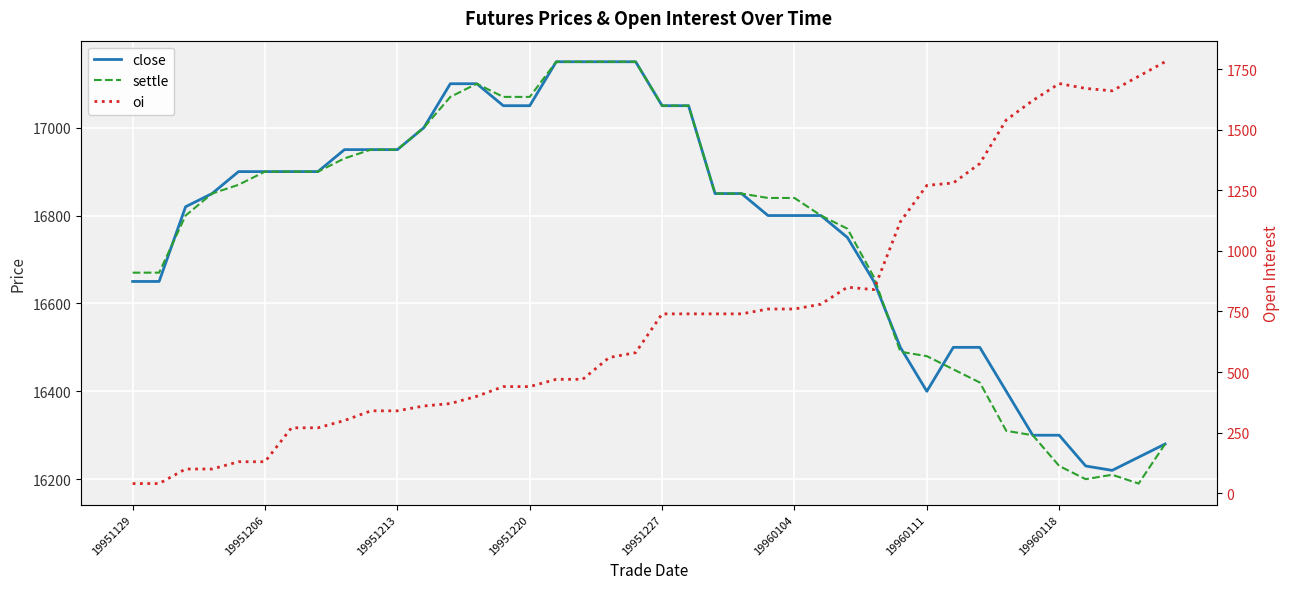

How many values in the oi series are below 740?

20